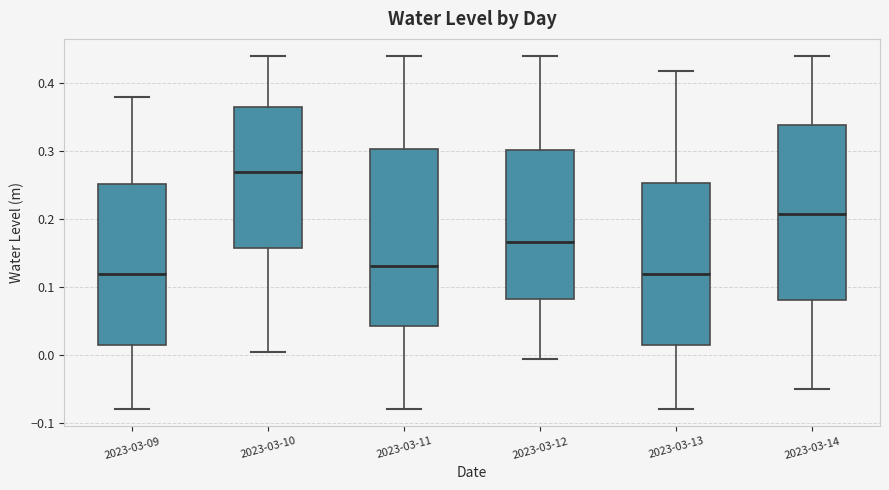

Reading left to right, read every box against the y-axis: the position of its median line, the range the box covers, and the ends of its whiskers. The values are not printed on the chart, so give them approximately, as read against the axis.

2023-03-09: median 0.12, box 0.01 to 0.25, whiskers -0.08 to 0.38
2023-03-10: median 0.27, box 0.16 to 0.36, whiskers 0.00 to 0.44
2023-03-11: median 0.13, box 0.04 to 0.30, whiskers -0.08 to 0.44
2023-03-12: median 0.17, box 0.08 to 0.30, whiskers -0.01 to 0.44
2023-03-13: median 0.12, box 0.01 to 0.25, whiskers -0.08 to 0.42
2023-03-14: median 0.21, box 0.08 to 0.34, whiskers -0.05 to 0.44